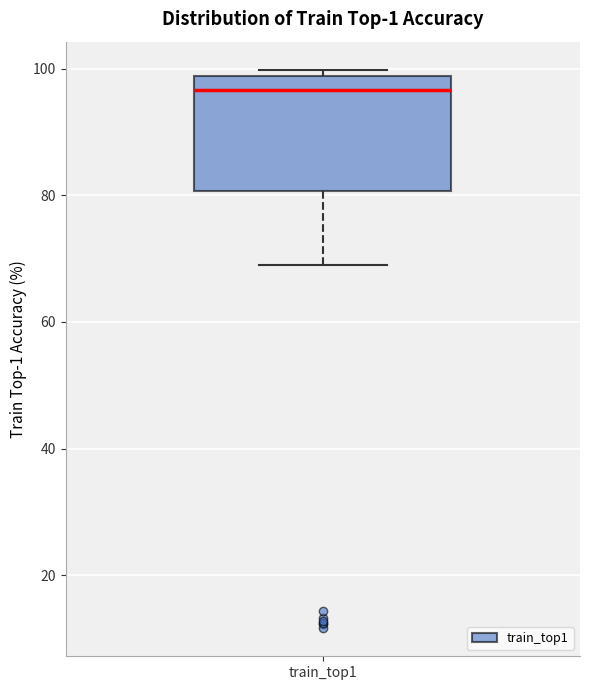

Where is the upper edge of the box for train_top1 on the y-axis? The values are not printed on the chart, so give them approximately, as read against the axis.

98